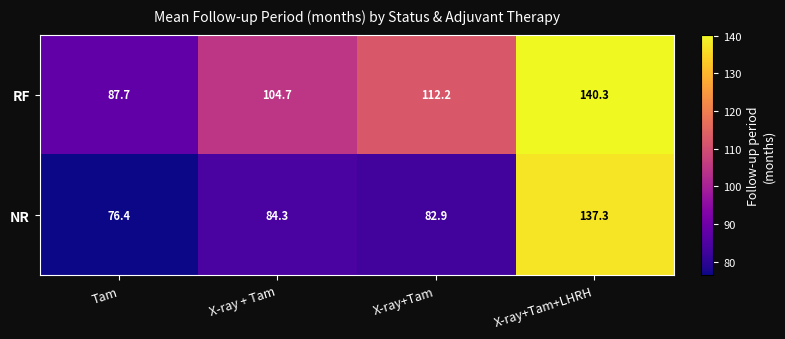

The value of RF at X-ray+Tam+LHRH is 140.3. True or false?

True